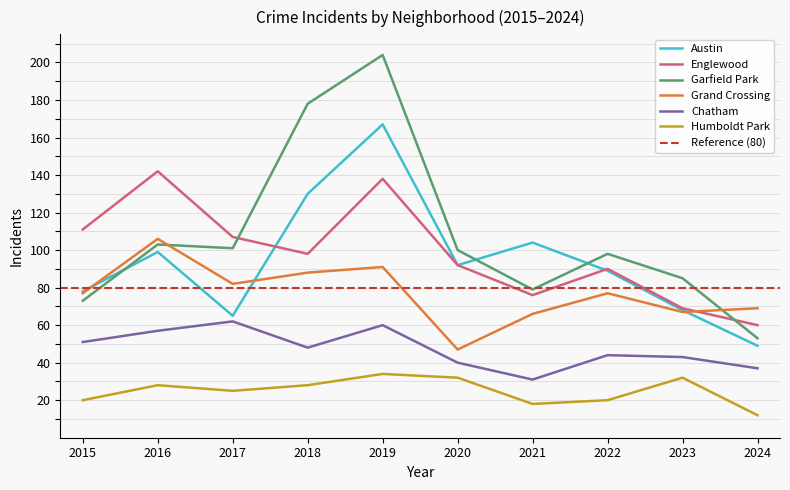

Where is the first local minimum for Garfield Park?

2017